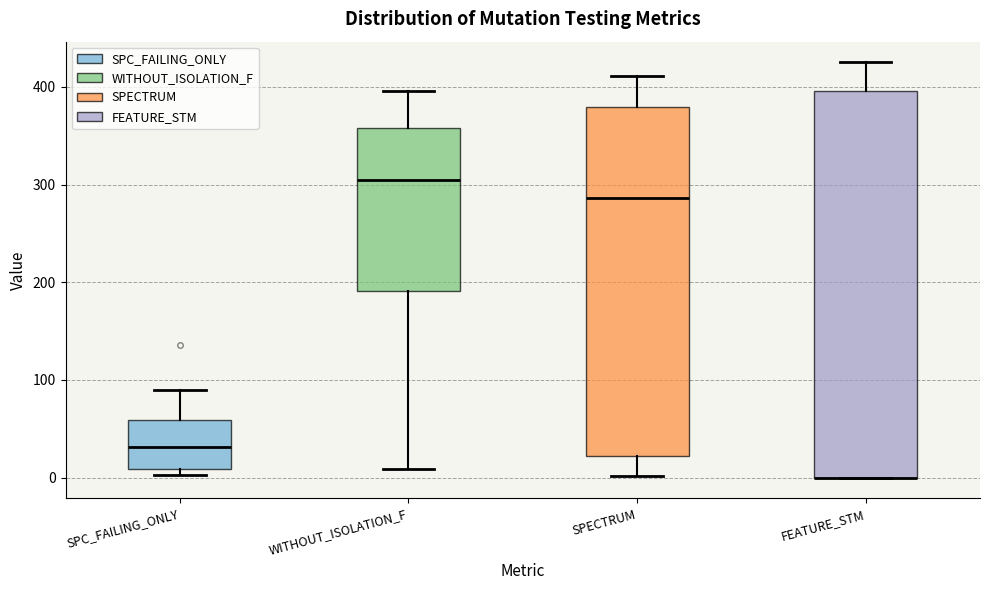

Which box is the tallest, from its lower edge to its upper edge?

FEATURE_STM